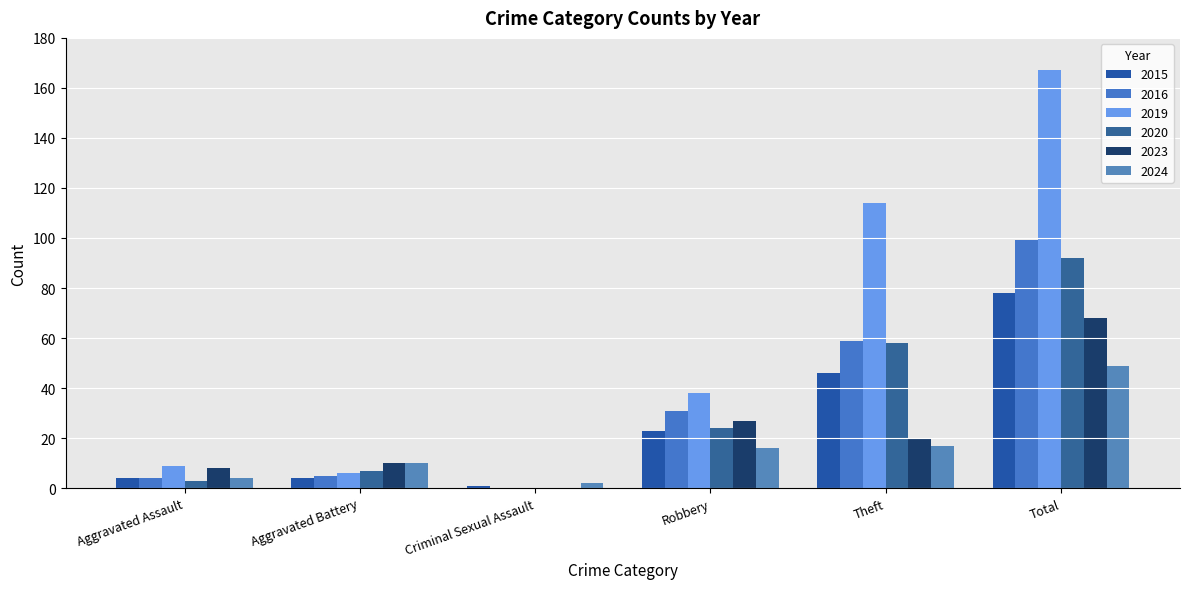

What is the difference between the highest and lowest values at Aggravated Assault?

6